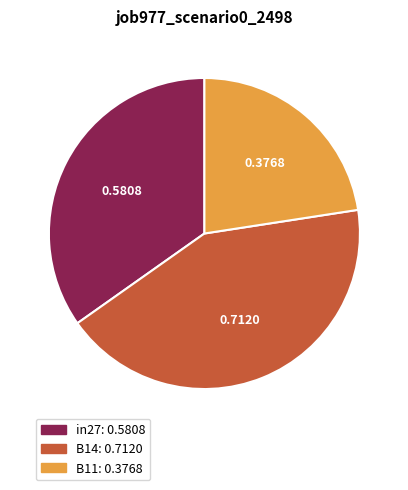

Is B14 the majority of the pie?

No